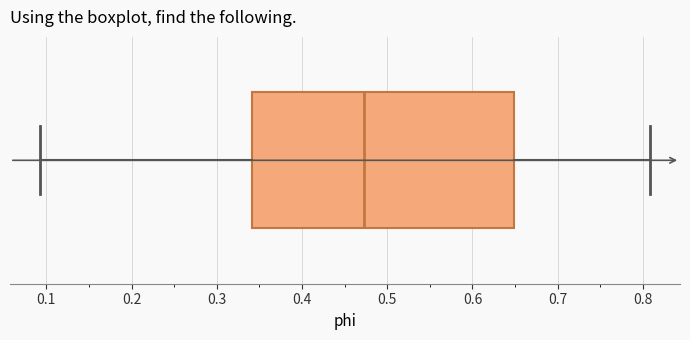

Read this box plot against the x-axis: the position of the median line, the range covered by the box, and the ends of both whiskers. The values are not printed on the chart, so give them approximately, as read against the axis.

median 0.47, box 0.34 to 0.65, whiskers 0.09 to 0.81